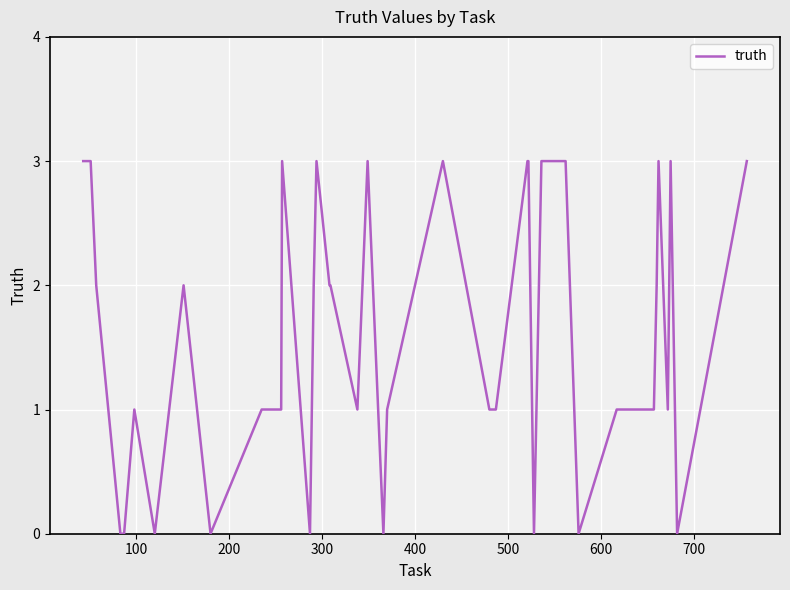

What is the difference between the maximum and minimum values?

3